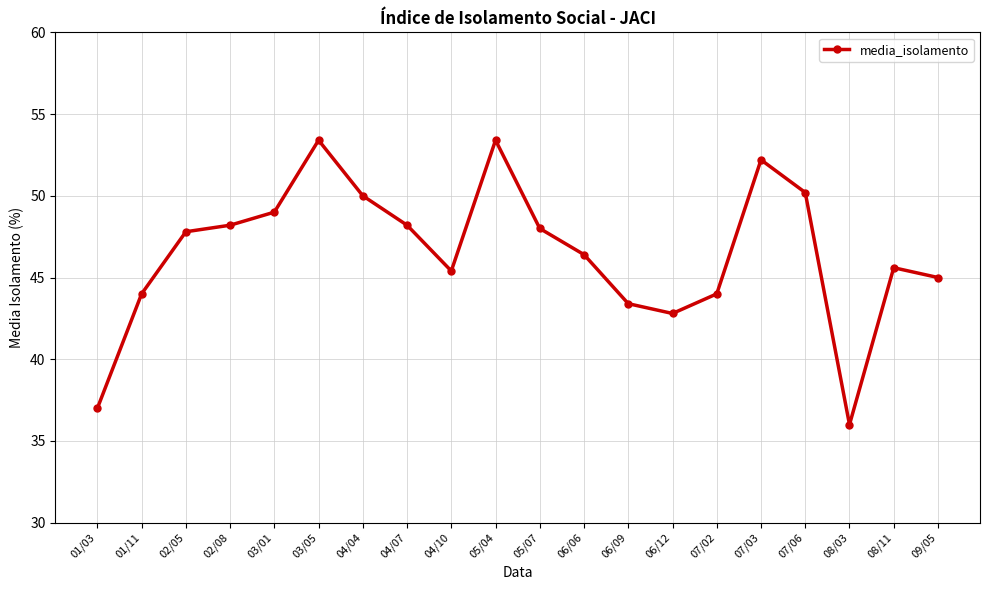

How many values exceed 47?

10